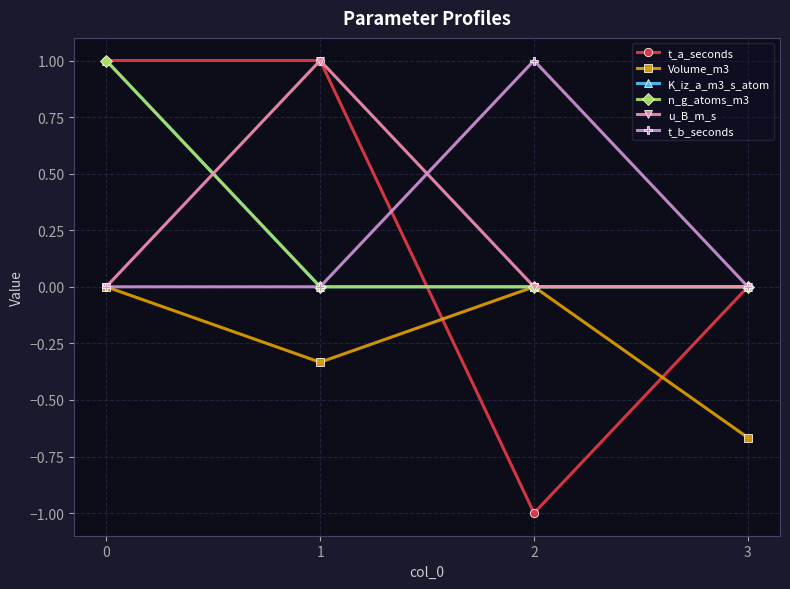

Is it true that t_a_seconds equals 0.2 at 0?

False